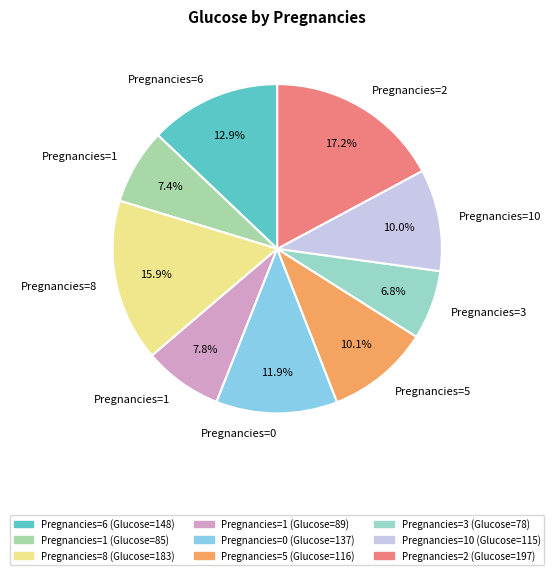

How many segments does this pie chart have?

9